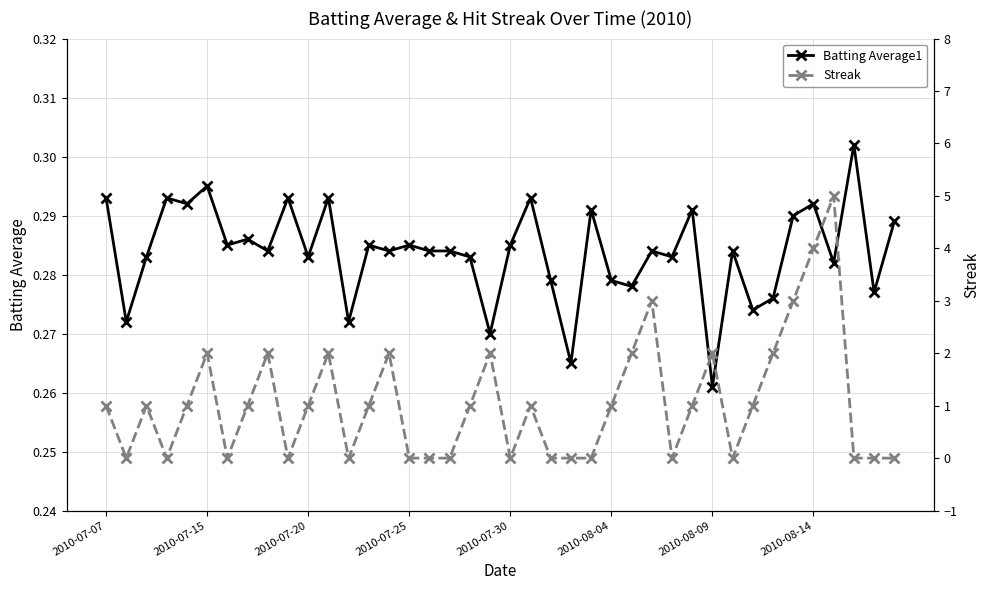

True or false: Batting Average1 has a value of 0.3 at 34.

True